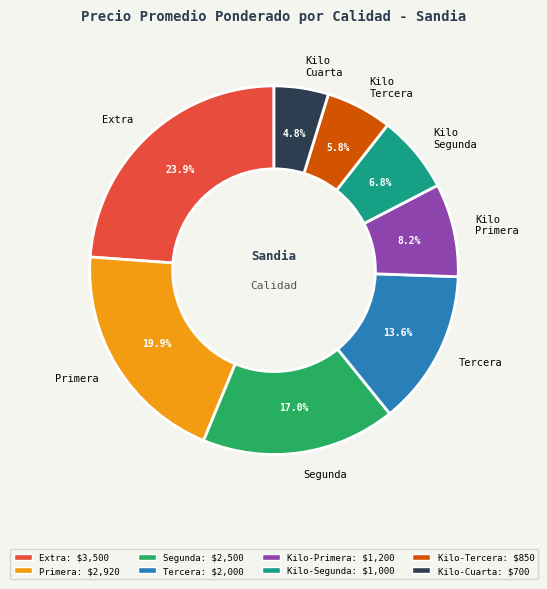

Is there a majority slice in this chart?

No